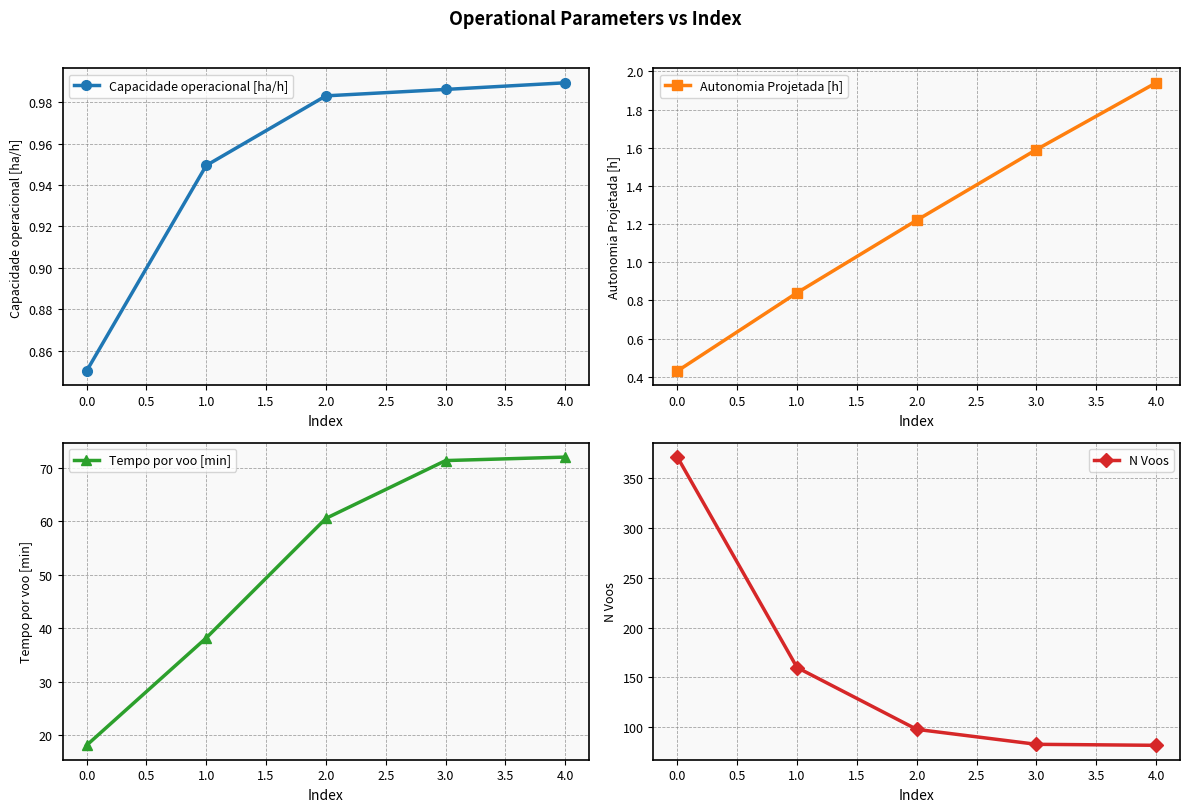

The Capacidade operacional [ha/h] series shows 1.3 at 0.0. True or false?

False